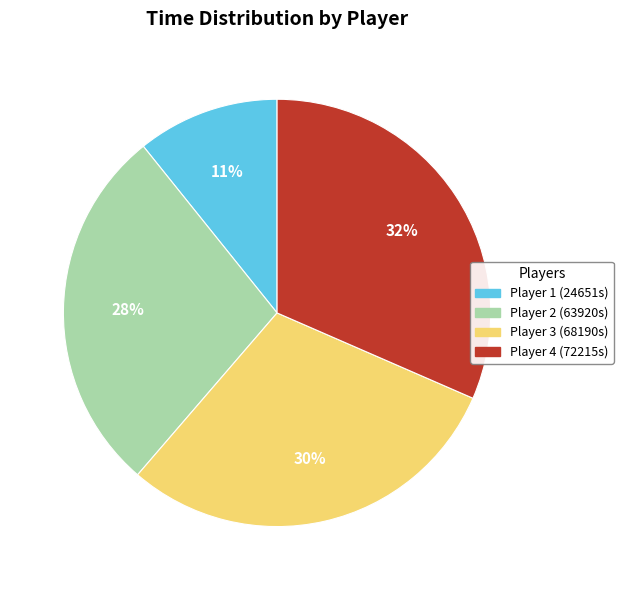

Count the number of slices in the pie.

4